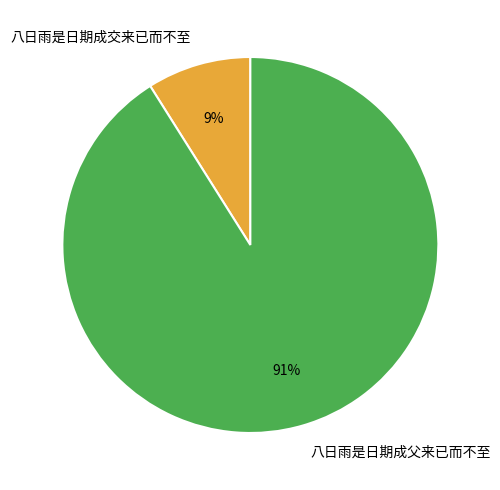

Count the number of slices in the pie.

2